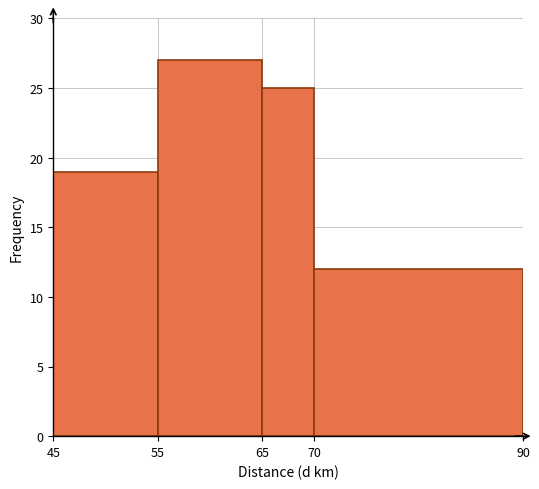

Reading left to right, list every bar in this chart as the range it spans on the x-axis followed by its height. The values are not printed on the chart, so give them approximately, as read against the axis.

45 to 55: 19
55 to 65: 27
65 to 70: 25
70 to 90: 12